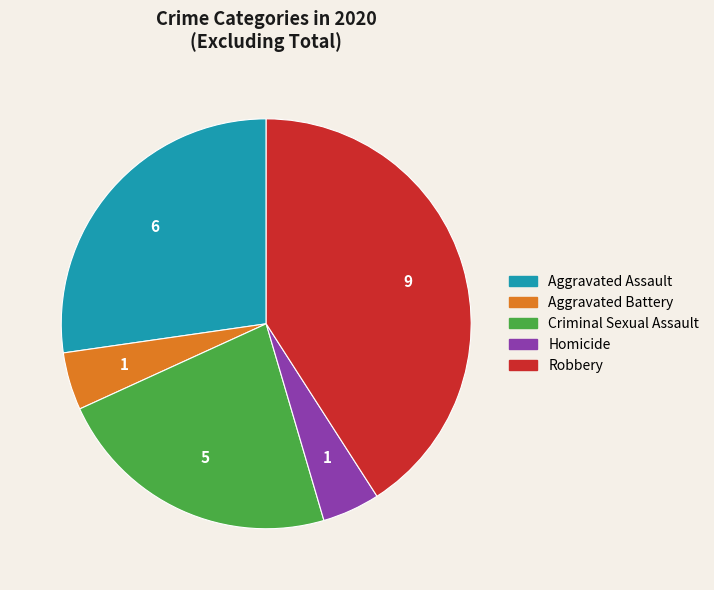

What is the ratio of the value at Robbery to the value at Homicide?

9.0